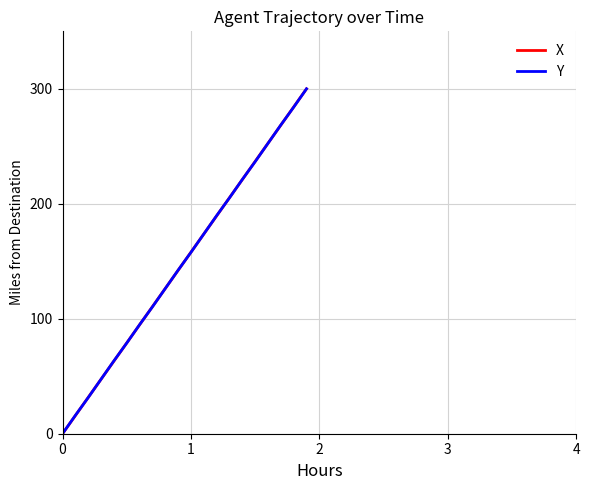

What is the maximum value for Y?

300.0